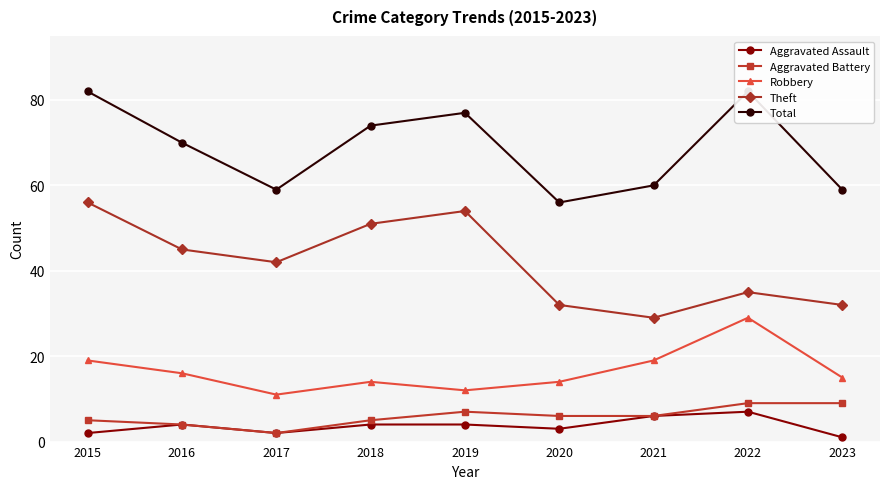

How many values in the Aggravated Assault series are below 4?

4